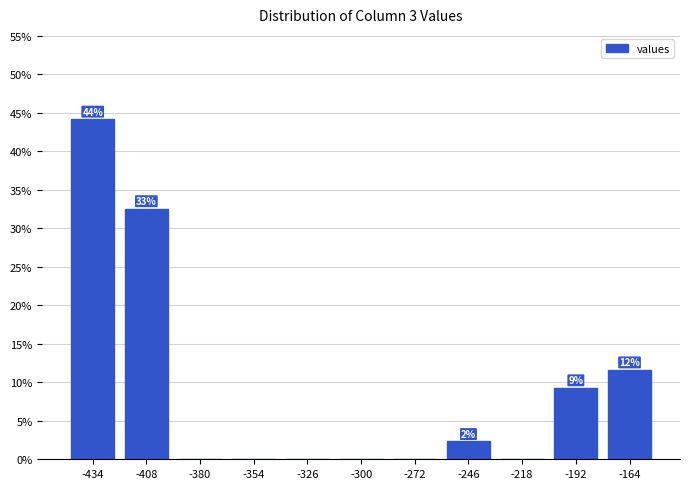

Which range on the x-axis has the tallest bar?

-448 to -421